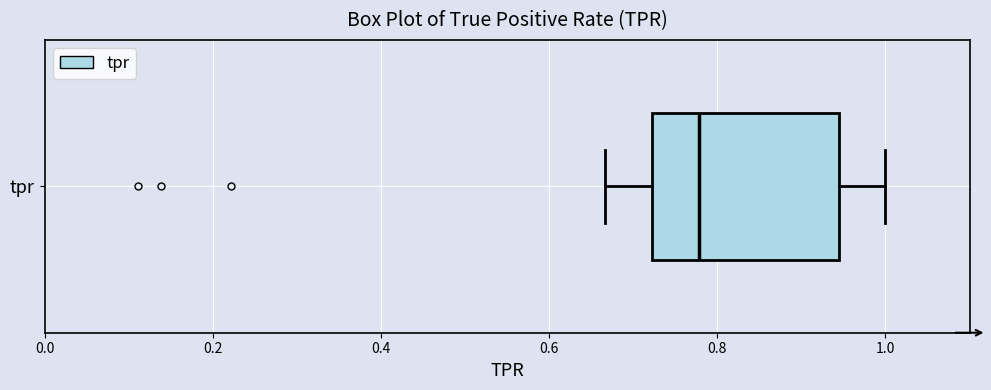

Transcribe this box plot: give where the median line is, the range the box spans, and where the two whiskers end, as read against the x-axis. The values are not printed on the chart, so give them approximately, as read against the axis.

median 0.78, box 0.72 to 0.94, whiskers 0.66 to 1.00